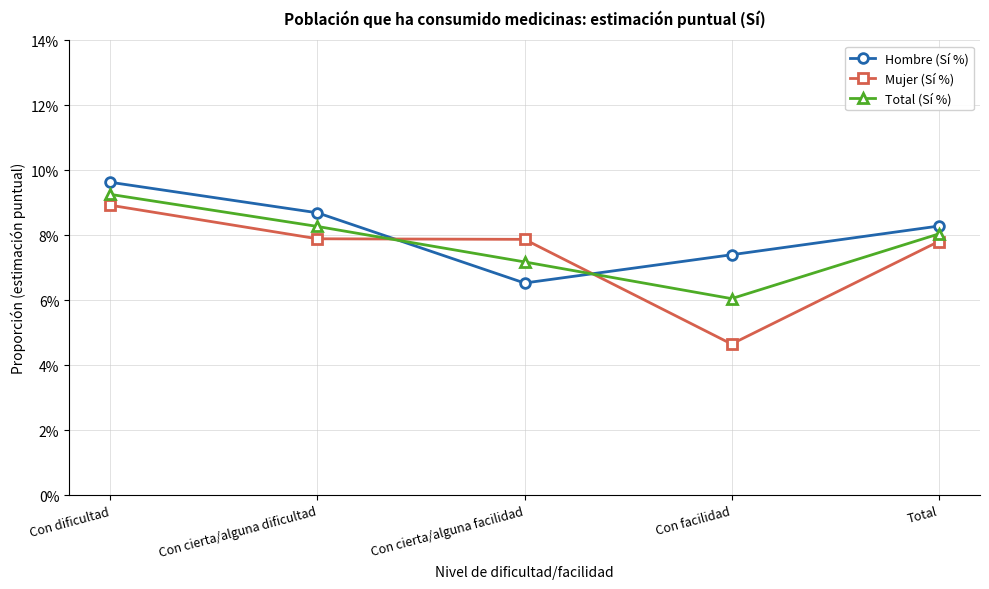

What is the maximum value shown in the chart?

0.1